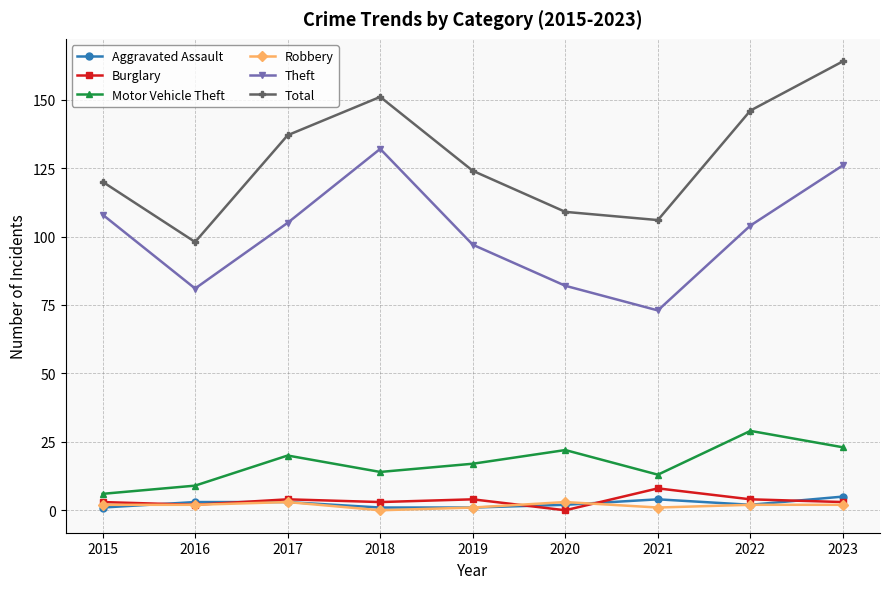

The Robbery series shows 0 at 2018. True or false?

True